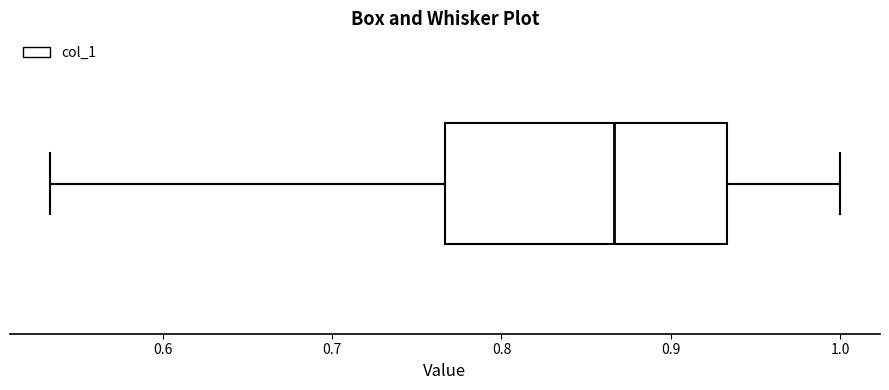

Transcribe this box plot: give where the median line is, the range the box spans, and where the two whiskers end, as read against the x-axis. The values are not printed on the chart, so give them approximately, as read against the axis.

median 0.87, box 0.77 to 0.93, whiskers 0.53 to 1.00